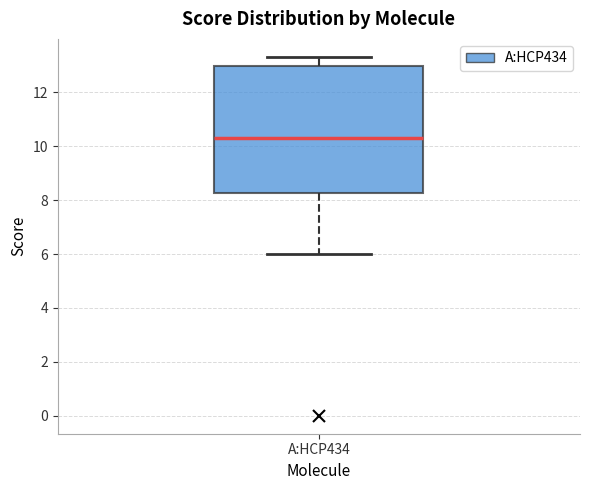

Read this box plot against the y-axis: the position of the median line, the range covered by the box, and the ends of both whiskers. The values are not printed on the chart, so give them approximately, as read against the axis.

median 10.4, box 8.2 to 13.0, whiskers 6.0 to 13.4